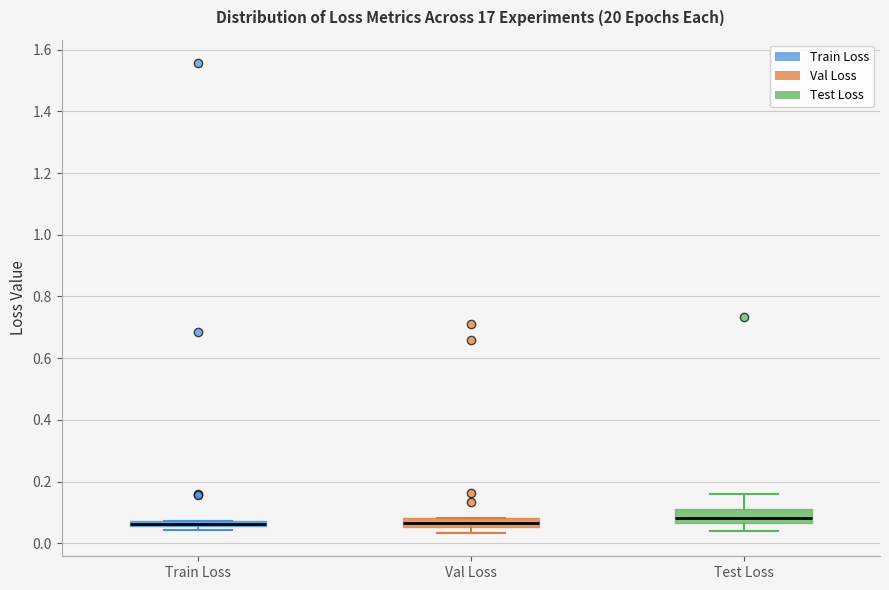

Where is the upper edge of the box for Val Loss on the y-axis? The values are not printed on the chart, so give them approximately, as read against the axis.

0.08